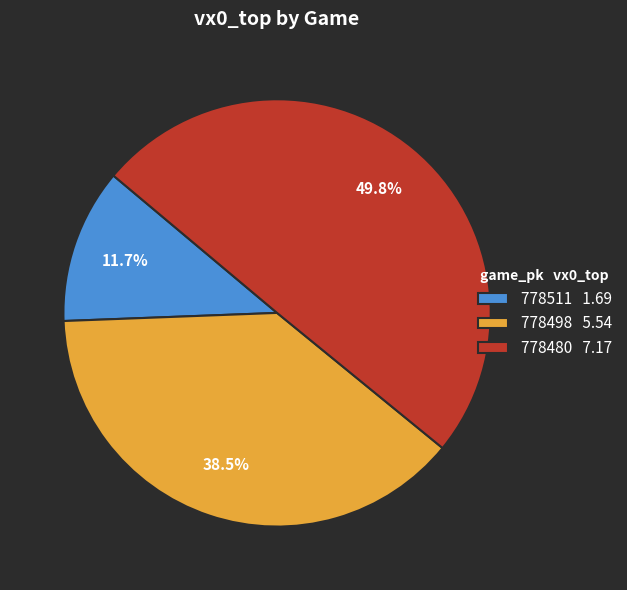

Between 778511 1.69 and 778498 5.54, which is larger?

778498 5.54